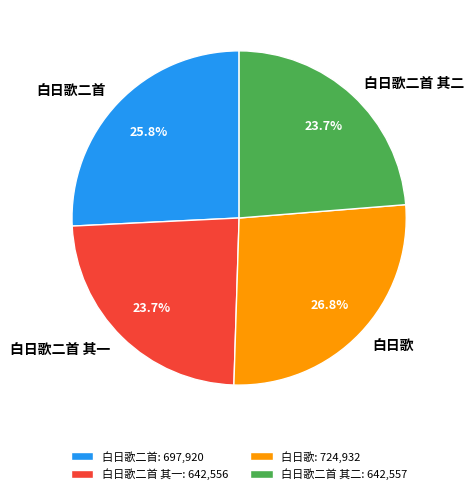

How many segments does this pie chart have?

4